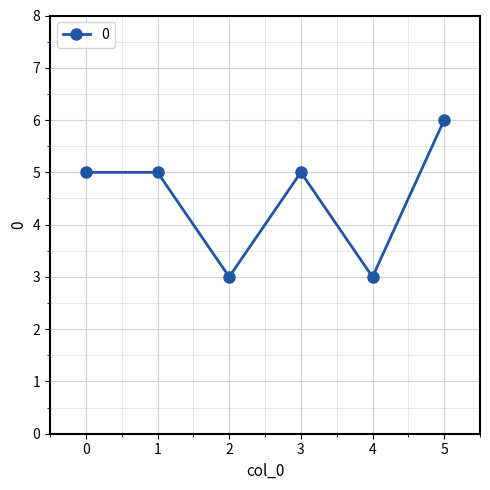

What value does the data have at 4?

3